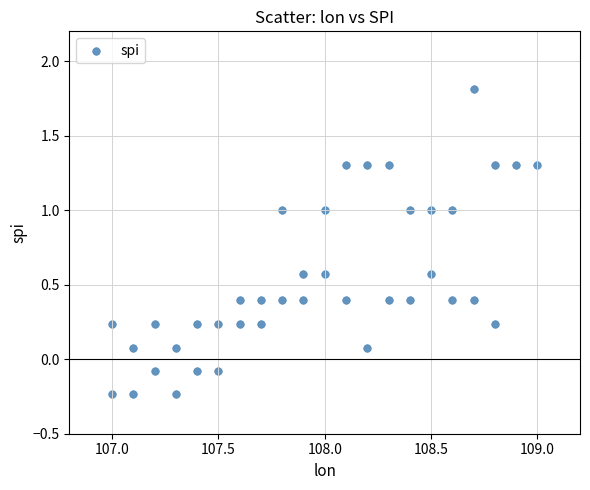

What is the range of X values (max minus min)?

2.0